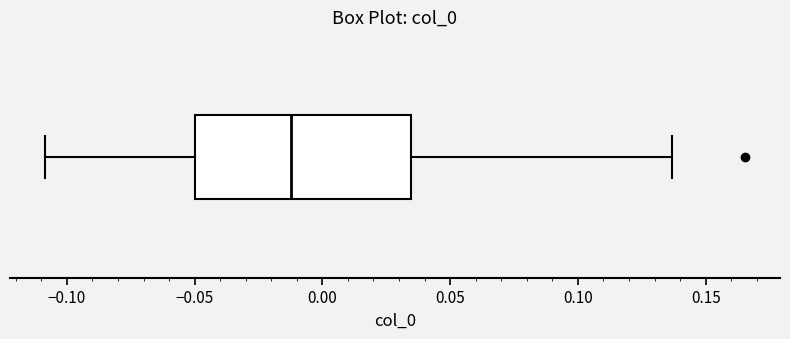

Transcribe this box plot: give where the median line is, the range the box spans, and where the two whiskers end, as read against the x-axis. The values are not printed on the chart, so give them approximately, as read against the axis.

median -0.010, box -0.050 to 0.035, whiskers -0.110 to 0.135